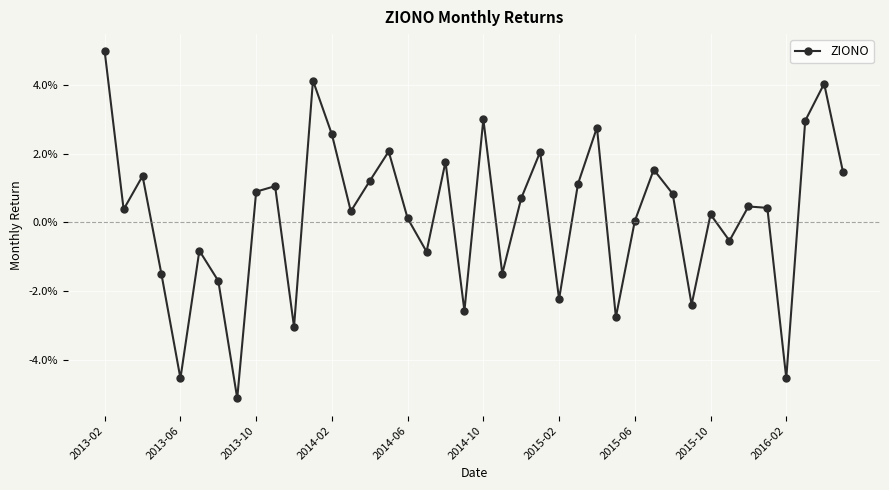

Is this an area chart (filled region under the line)?

No